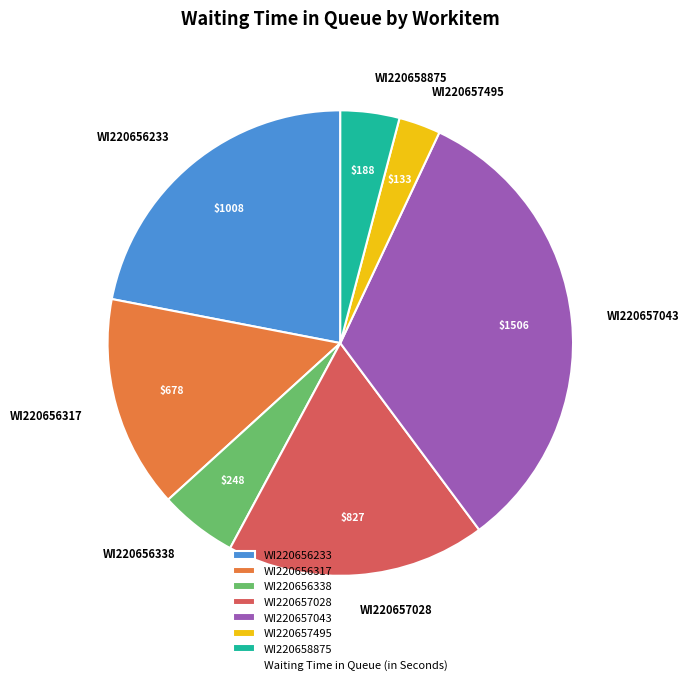

How many slices are in this pie chart?

7